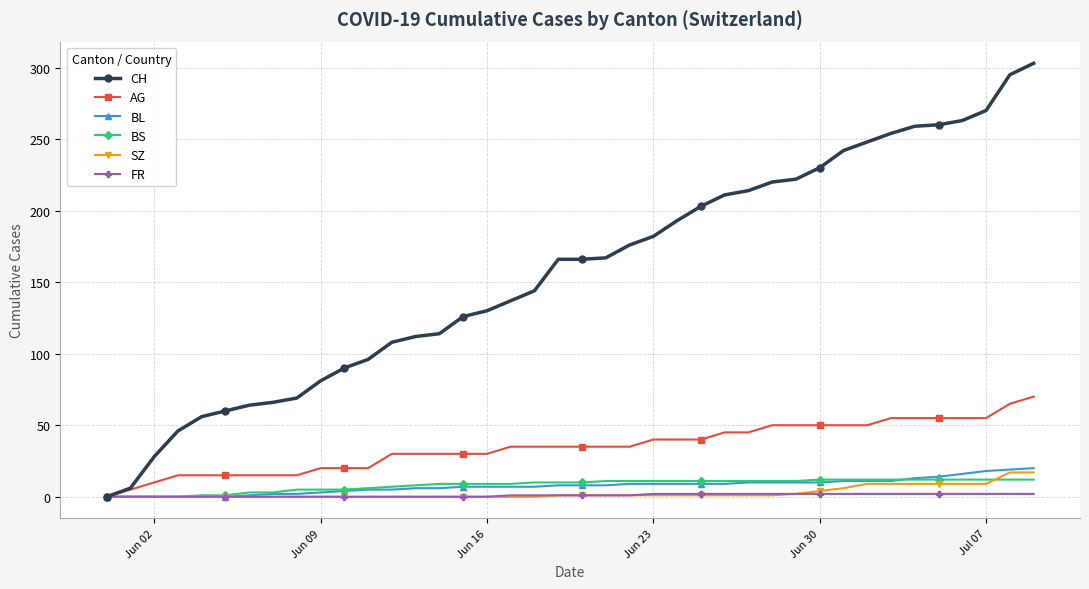

Which series has the largest total across all categories?

CH